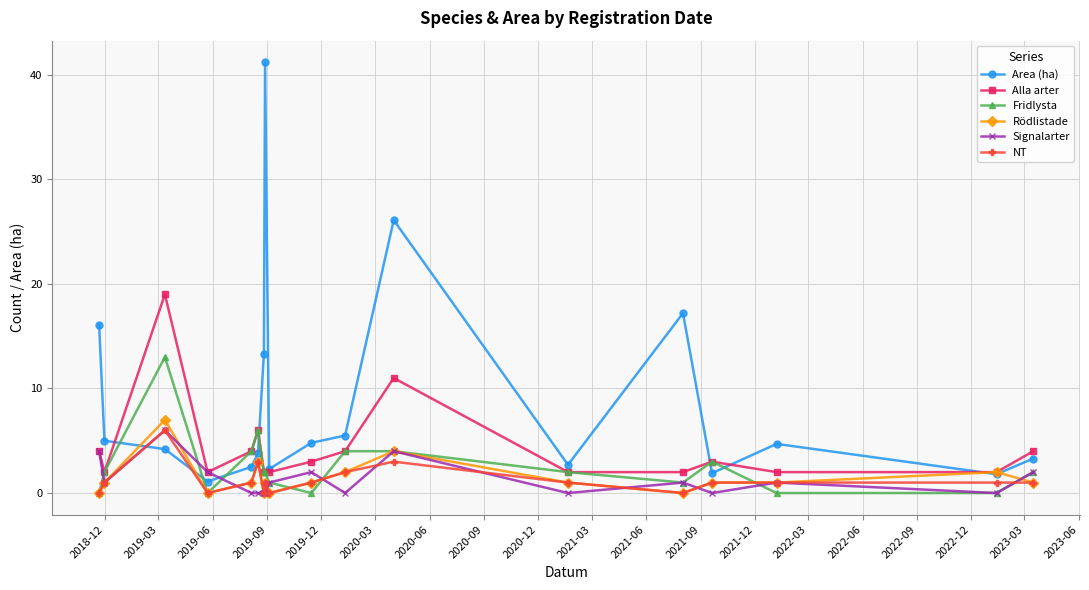

At how many categories does at least one series exceed 9?

6